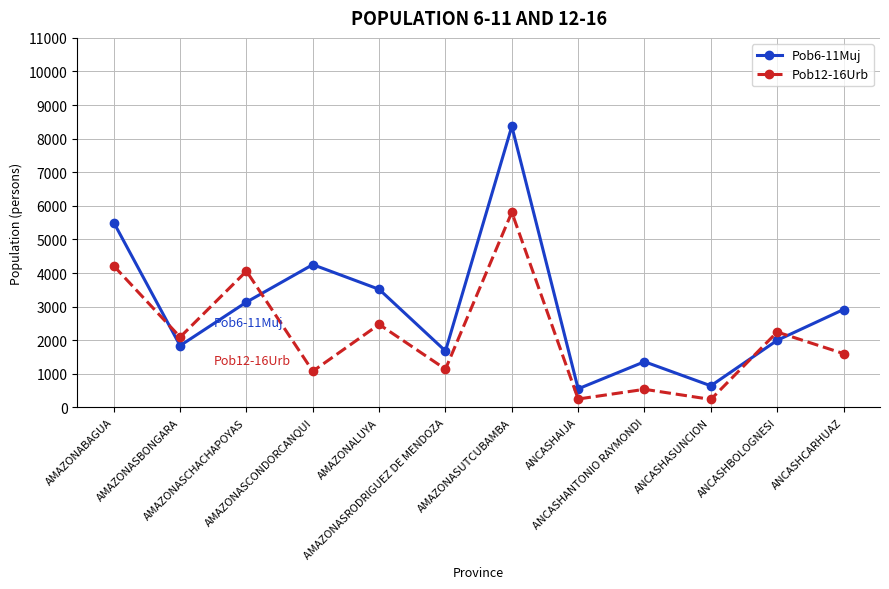

What is the difference between the second highest and minimum values in the Pob12-16Urb series?

3974